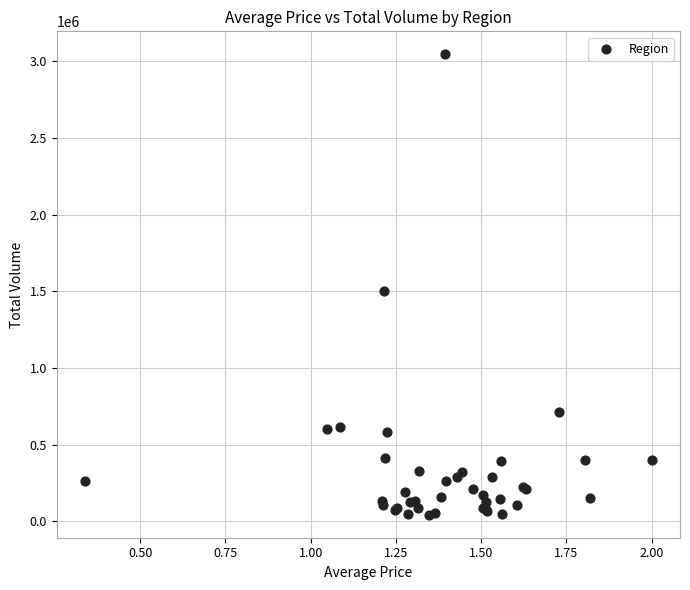

What Y value in the scatter plot is closest to 1543483?

1502652.5